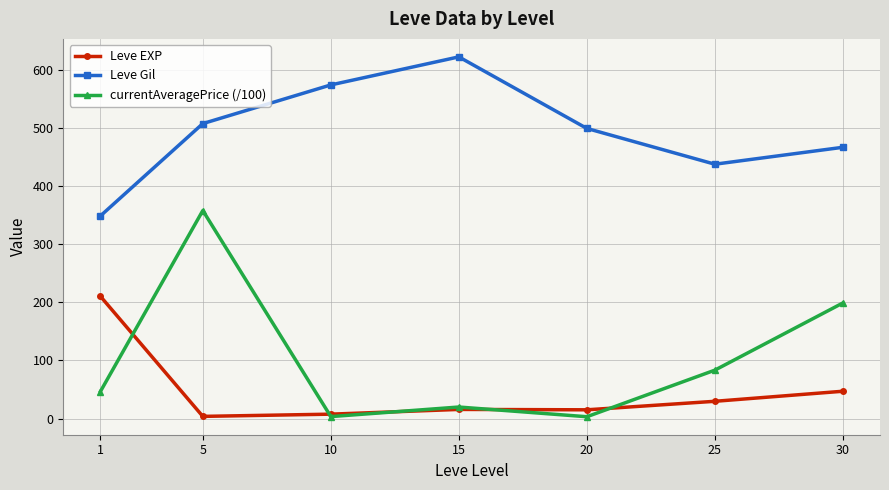

What are all the series names shown in the legend?

Leve EXP, Leve Gil, currentAveragePrice (/100)